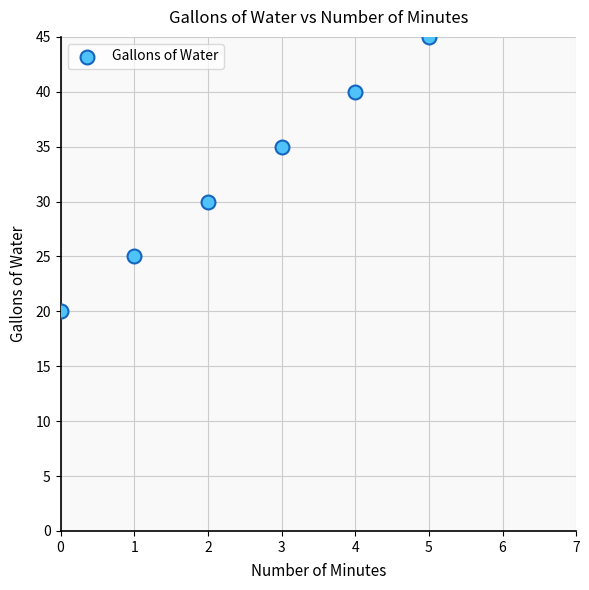

What Y value in the scatter plot is closest to 32?

30